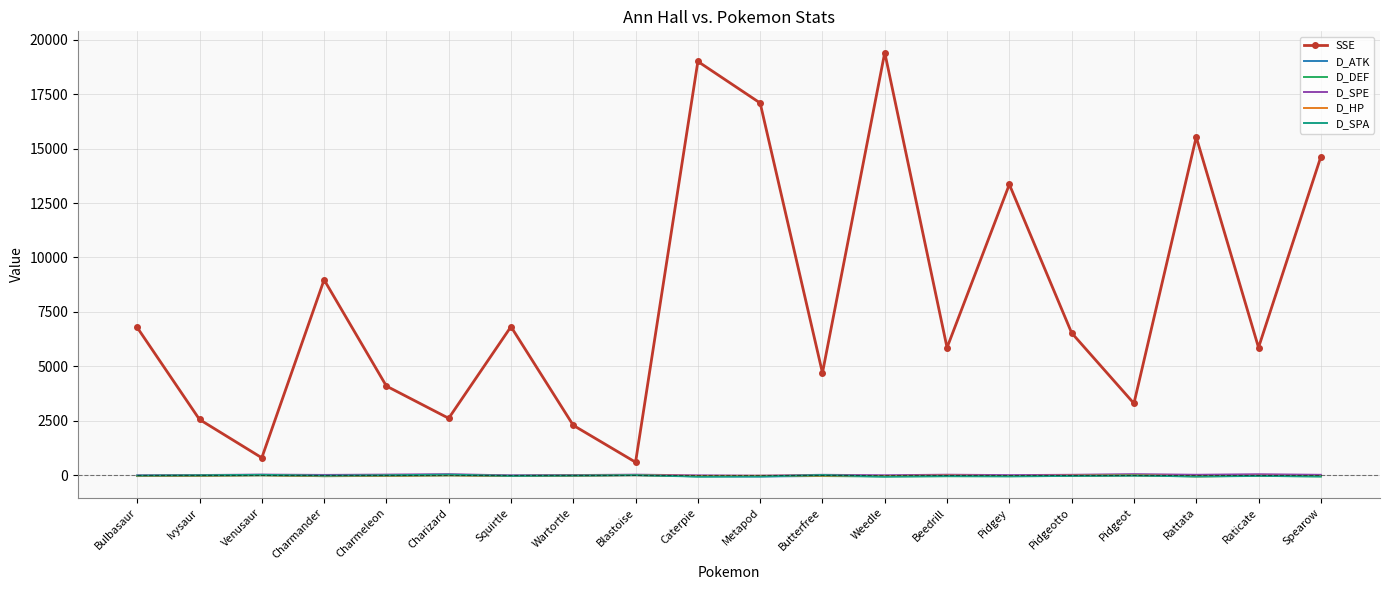

Is it true that SSE equals 8108 at Beedrill?

False